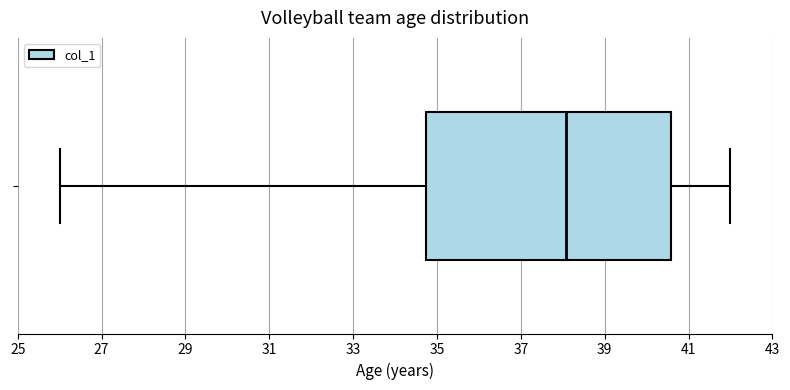

Where does the median line of the box sit on the x-axis? The values are not printed on the chart, so give them approximately, as read against the axis.

38.0